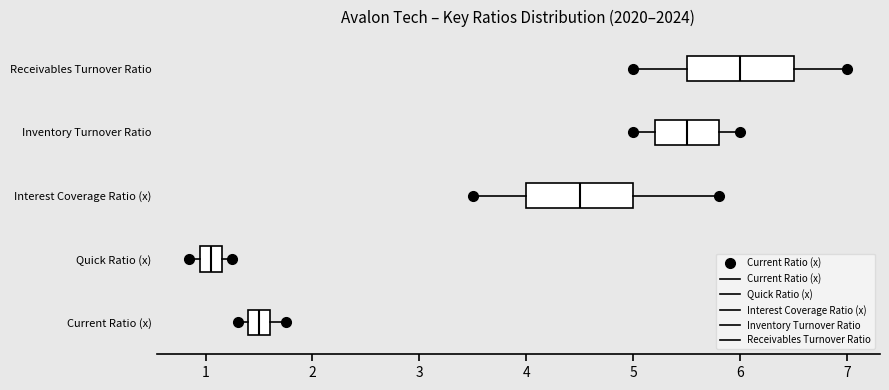

Where does the left whisker of the box for Interest Coverage Ratio (x) end on the x-axis? The values are not printed on the chart, so give them approximately, as read against the axis.

3.5